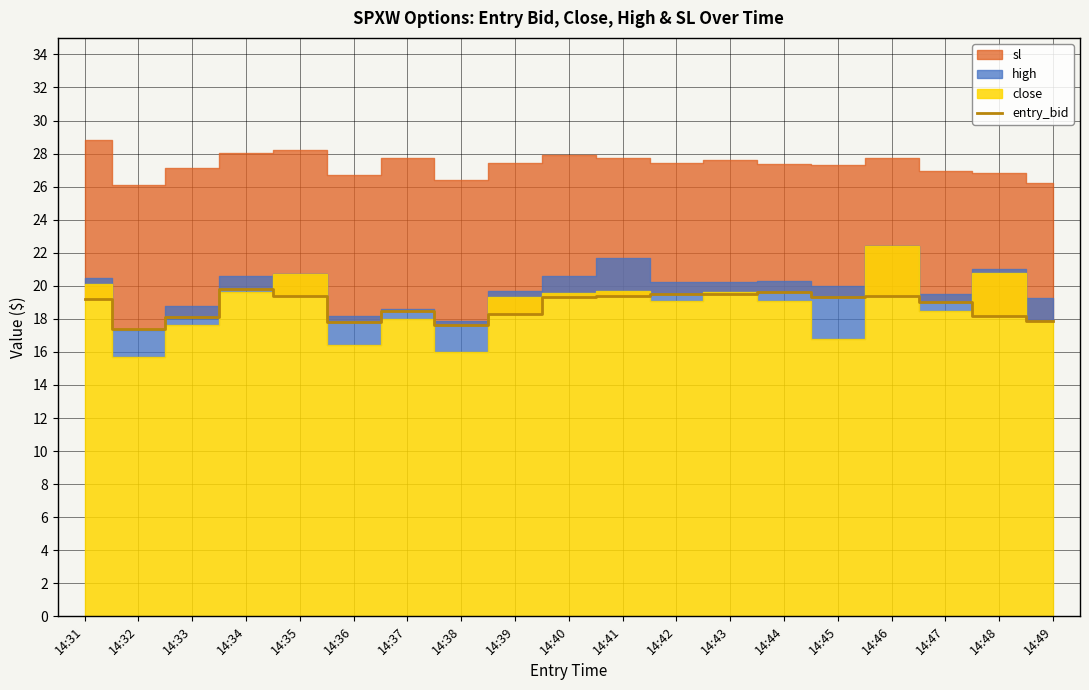

The chart shows a value of 29.4 at 14:34. True or false?

False